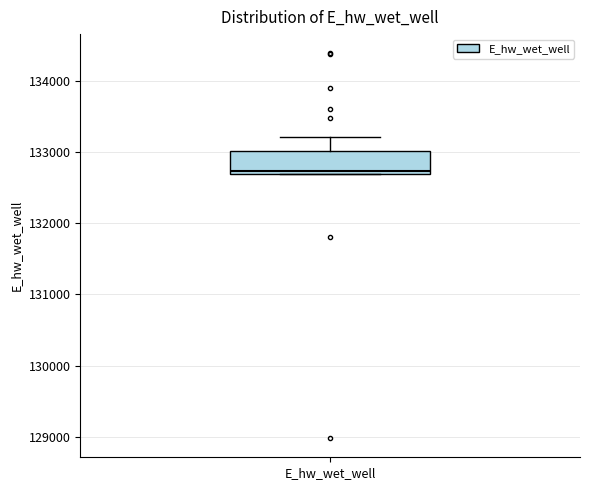

Transcribe this box plot: give where the median line is, the range the box spans, and where the two whiskers end, as read against the y-axis. The values are not printed on the chart, so give them approximately, as read against the axis.

median 132700 (just above the box's lower edge), box 132700 to 133000, whiskers 132700 to 133200